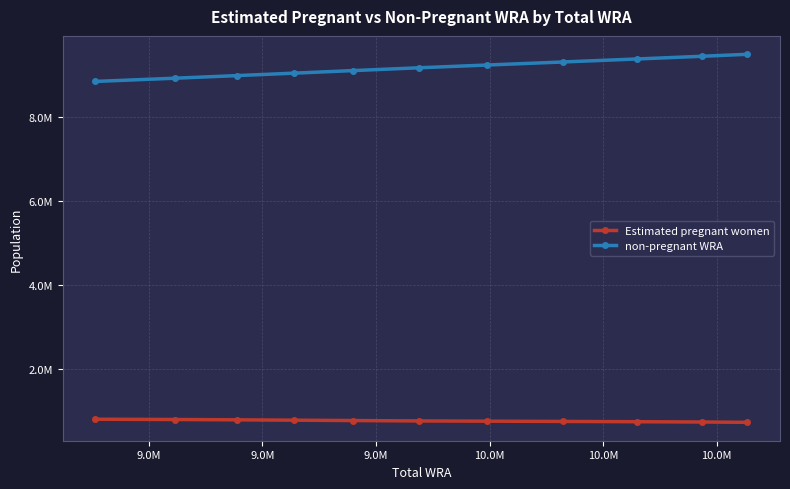

What are all the series names shown in the legend?

Estimated pregnant women, non-pregnant WRA